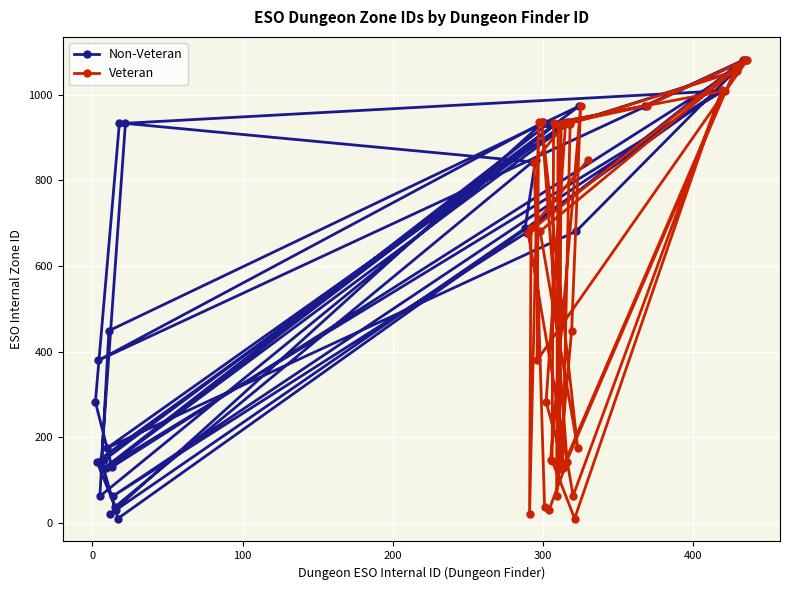

What is the highest value of the Non-Veteran series?

1081